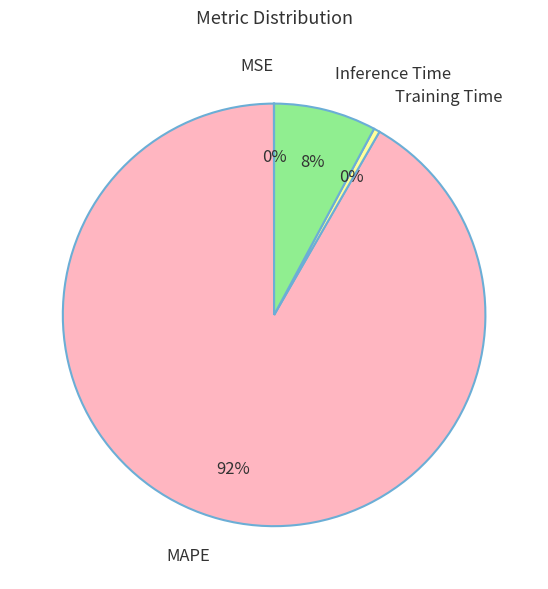

Does any single category account for the majority?

Yes